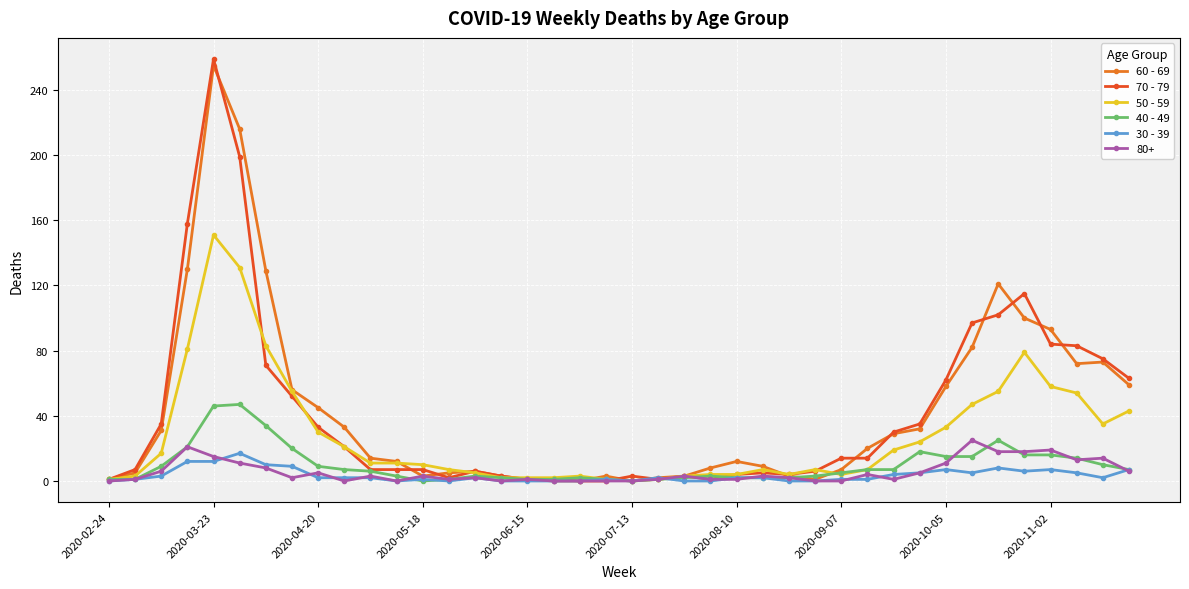

What is the maximum value shown in the chart?

259